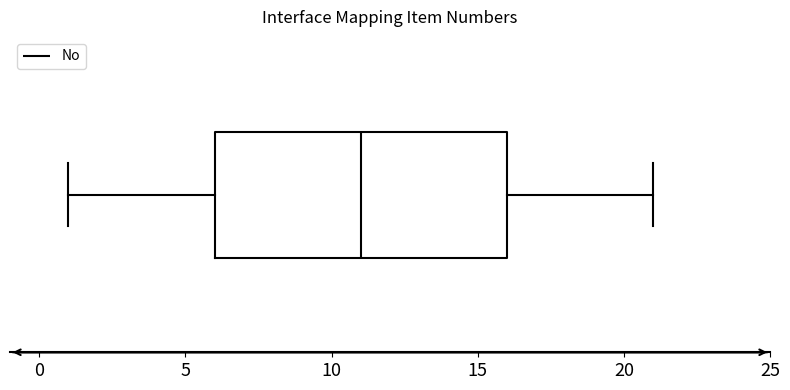

Transcribe this box plot: give where the median line is, the range the box spans, and where the two whiskers end, as read against the x-axis. The values are not printed on the chart, so give them approximately, as read against the axis.

median 11, box 6 to 16, whiskers 1 to 21